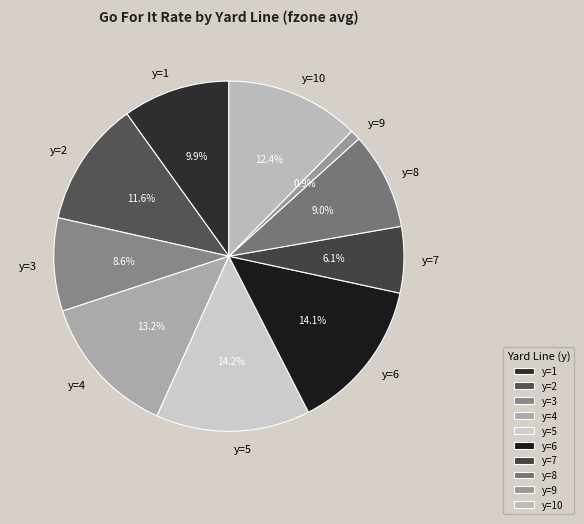

Is it true that y=3 is 4% of the pie?

False